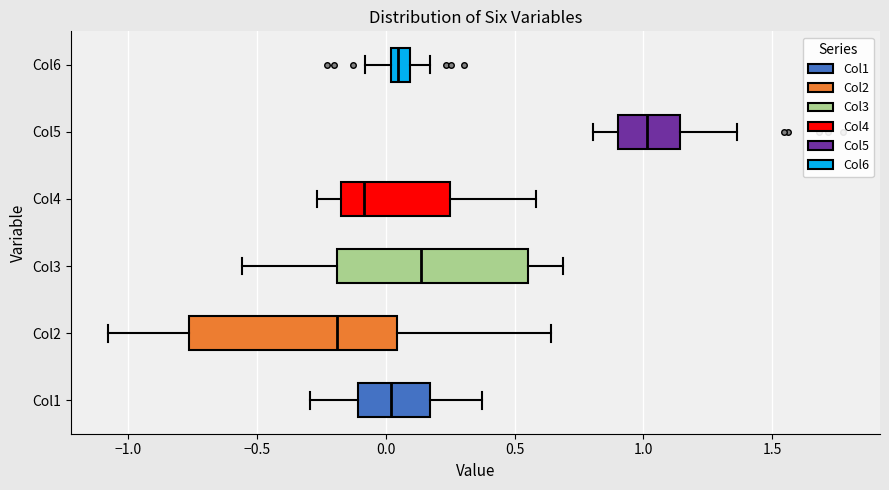

Where does the right whisker of the box for Col5 end on the x-axis? The values are not printed on the chart, so give them approximately, as read against the axis.

1.35